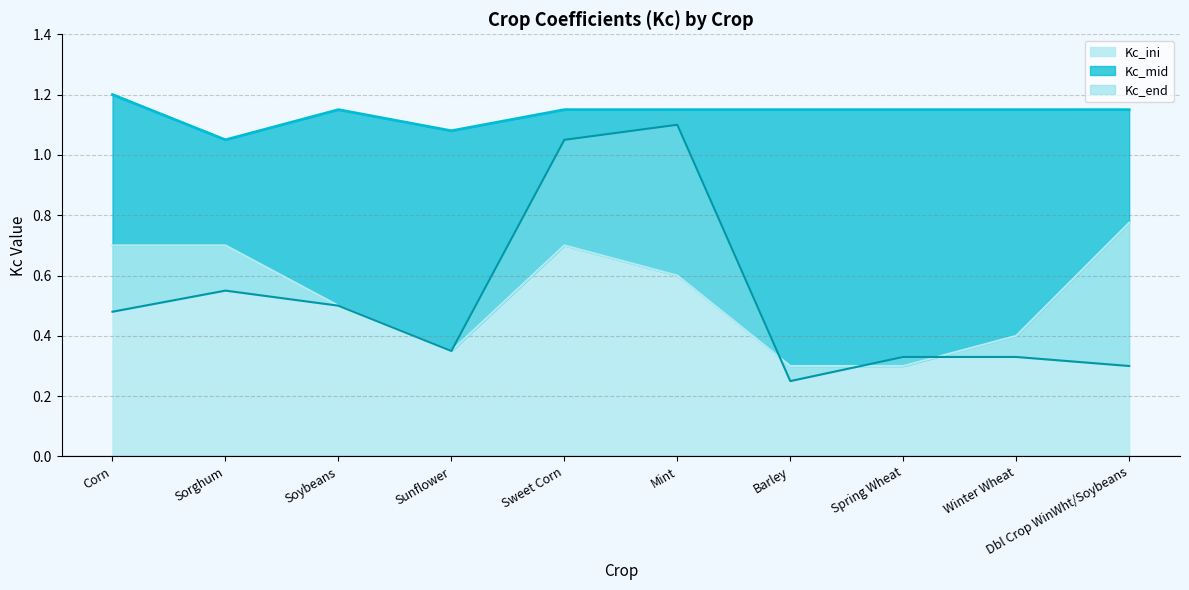

Reading left to right, transcribe all the data shown in this chart.

Kc_ini: 0.7	0.7	0.5	0.3	0.7	0.6	0.3	0.3	0.4	0.8
Kc_mid: 1.2	1.1	1.1	1.1	1.1	1.1	1.1	1.1	1.1	1.1
Kc_end: 0.5	0.6	0.5	0.3	1.1	1.1	0.2	0.3	0.3	0.3